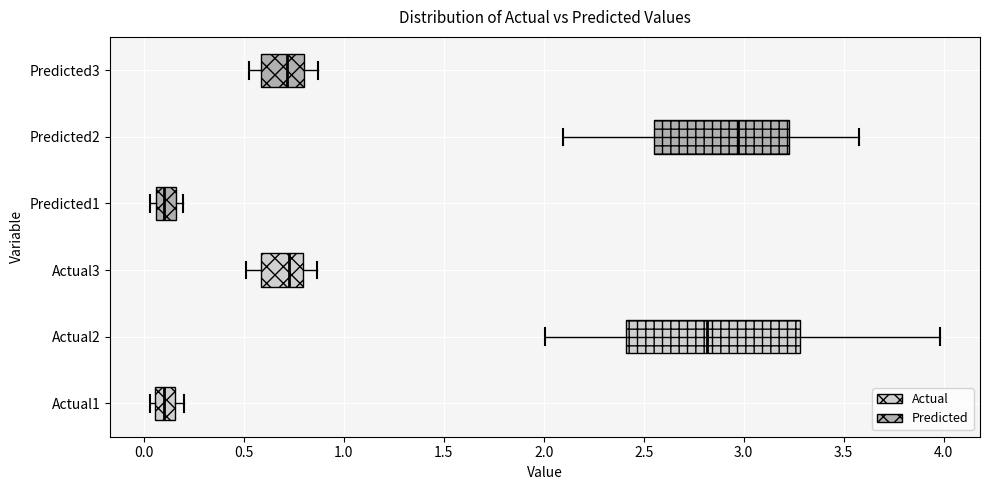

Comparing the boxes themselves (not the whiskers), which one is the widest?

Actual2